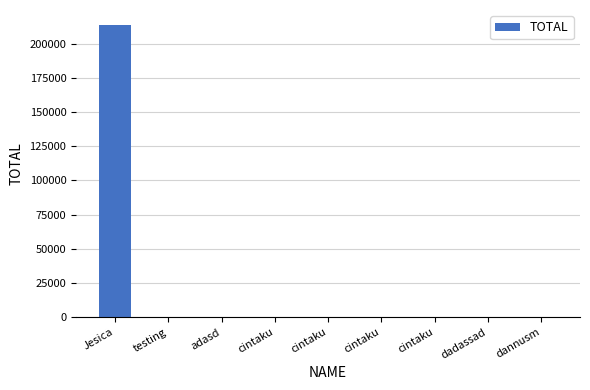

Rank the categories by value from highest to lowest.

Jesica, testing, adasd, cintaku, cintaku, cintaku, cintaku, dadassad, dannusm